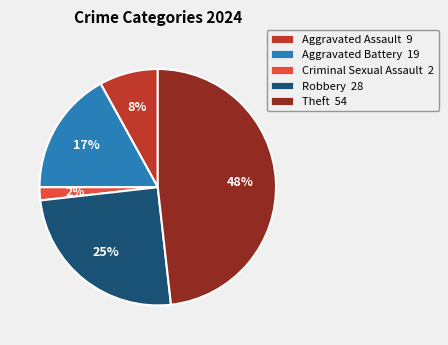

To the nearest percent, what portion does Aggravated Battery represent?

17%